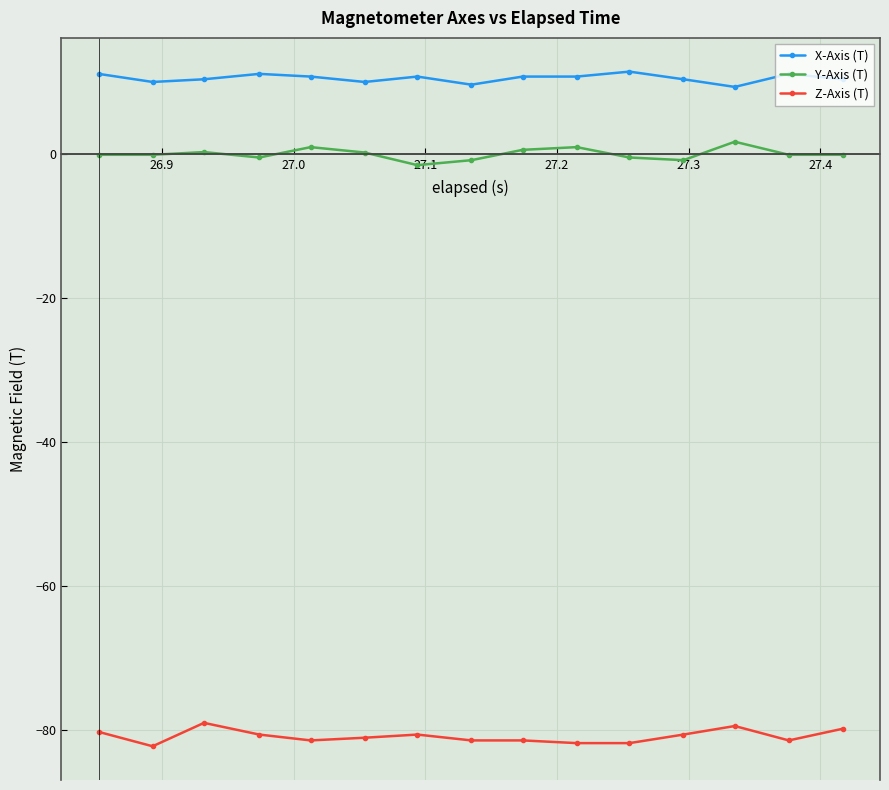

True or false: X-Axis (T) has more than 0 points higher than both neighbors.

True